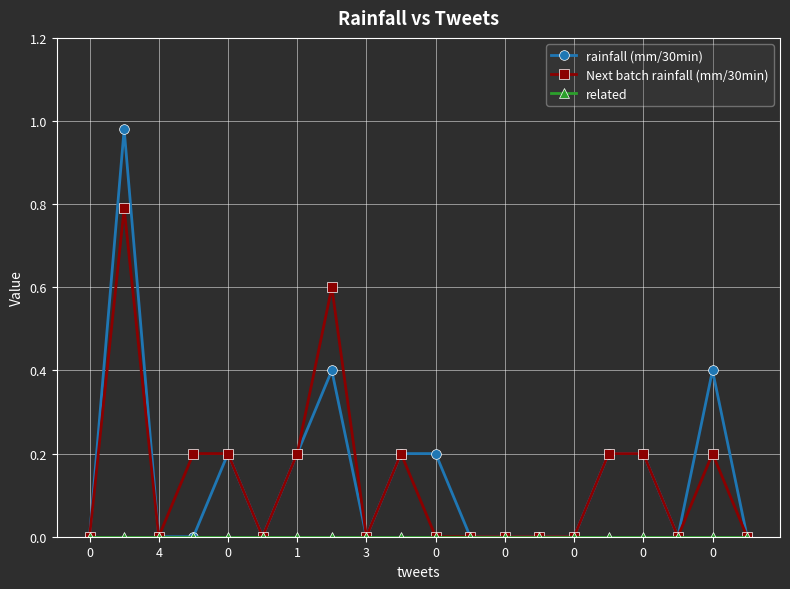

True or false: rainfall (mm/30min) has more than 2 points higher than both neighbors.

True